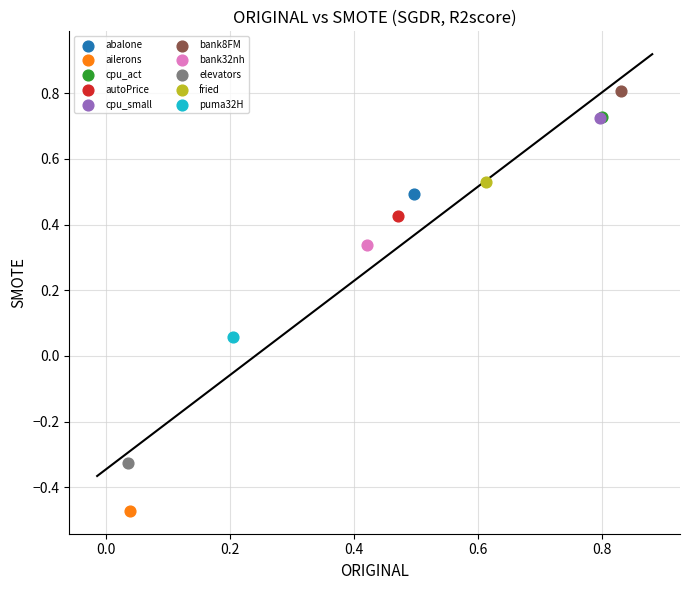

Which series reaches the maximum Y coordinate?

bank8FM